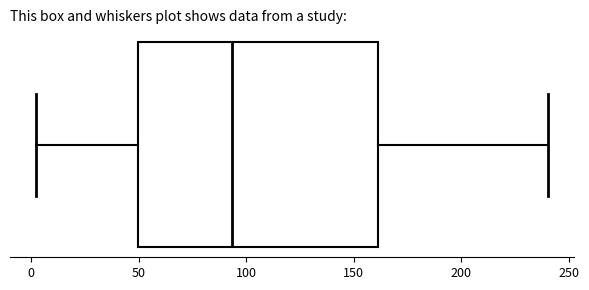

Where does the left whisker of the box end on the x-axis? The values are not printed on the chart, so give them approximately, as read against the axis.

0